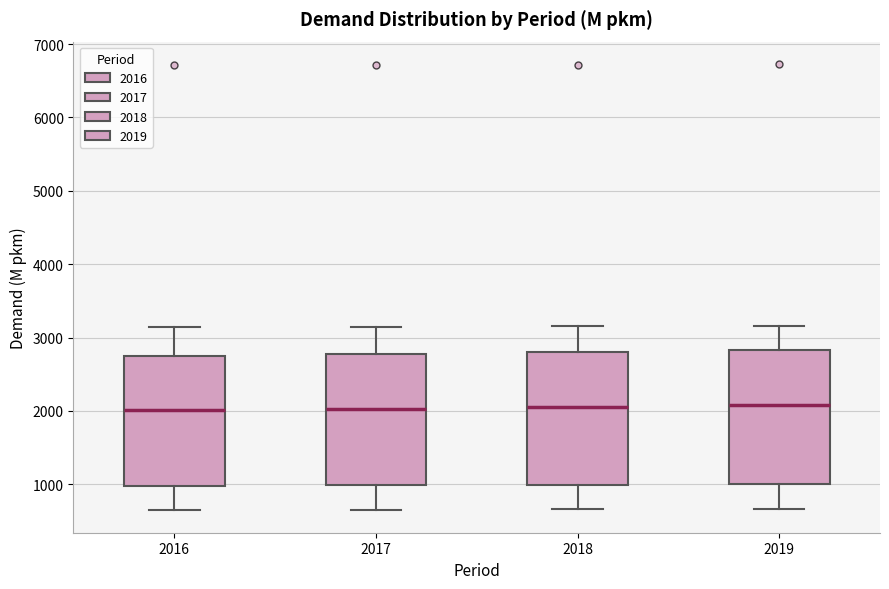

Reading left to right, read every box against the y-axis: the position of its median line, the range the box covers, and the ends of its whiskers. The values are not printed on the chart, so give them approximately, as read against the axis.

2016: median 2000, box 1000 to 2700, whiskers 600 to 3100
2017: median 2000, box 1000 to 2800, whiskers 700 to 3100
2018: median 2100, box 1000 to 2800, whiskers 700 to 3200
2019: median 2100, box 1000 to 2800, whiskers 700 to 3200